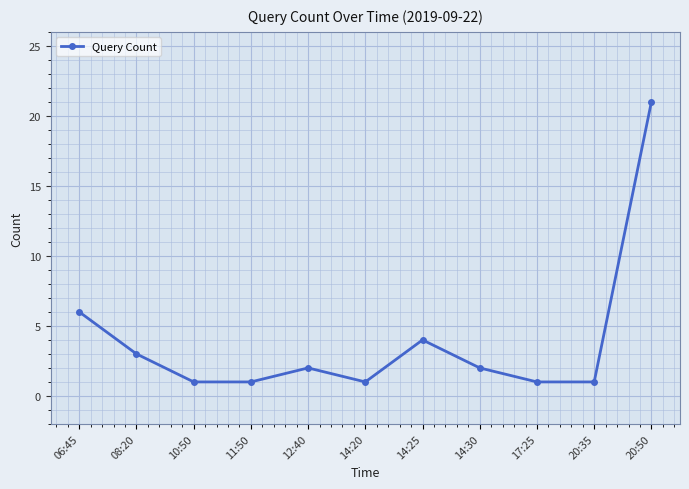

Where does the data first go above 2?

06:45